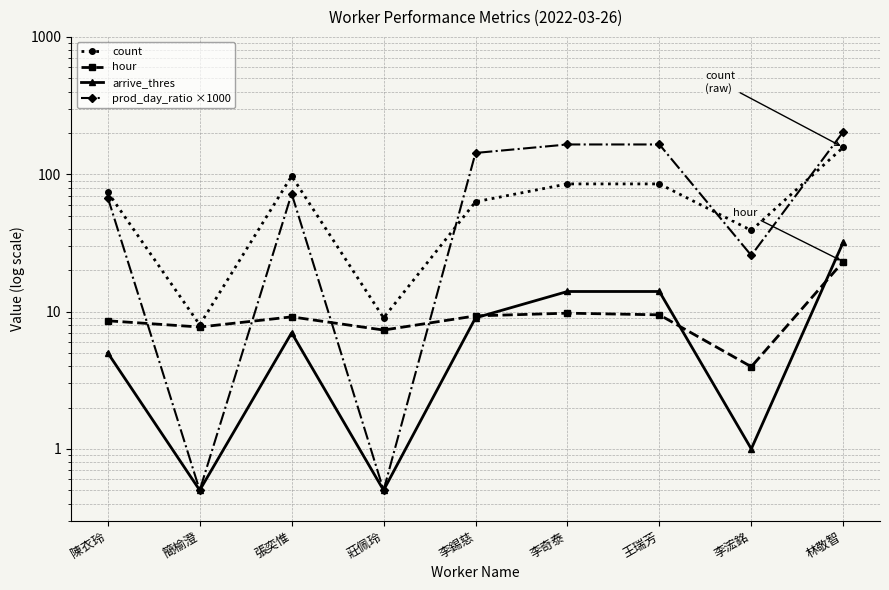

What is the sum of the arrive_thres values at 李錫慈 and 李奇泰?

23.0